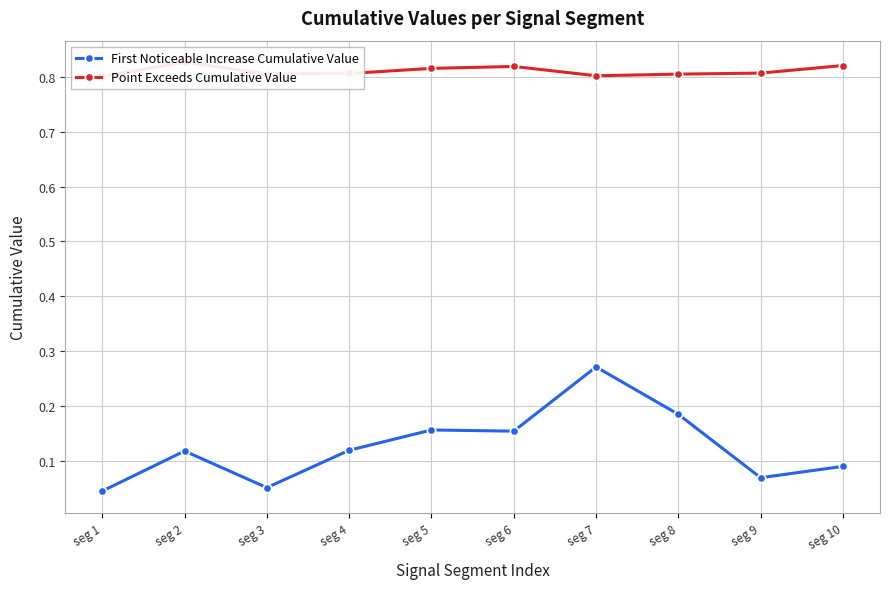

What are all the series names shown in the legend?

First Noticeable Increase Cumulative Value, Point Exceeds Cumulative Value